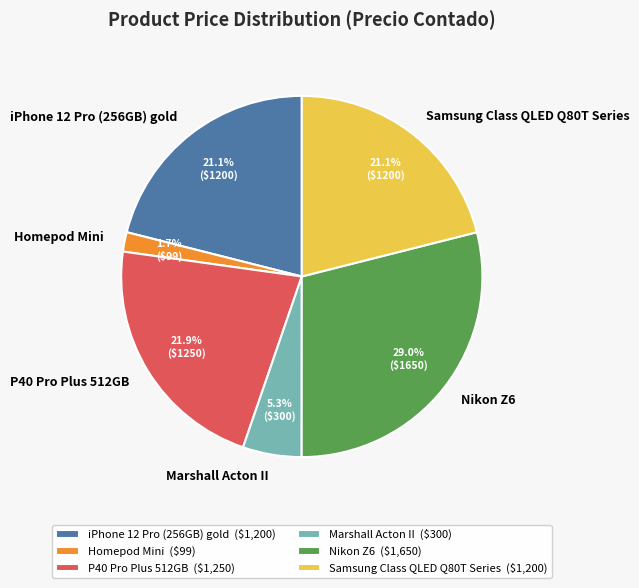

How much of the chart is everything except Nikon Z6?

71.0%